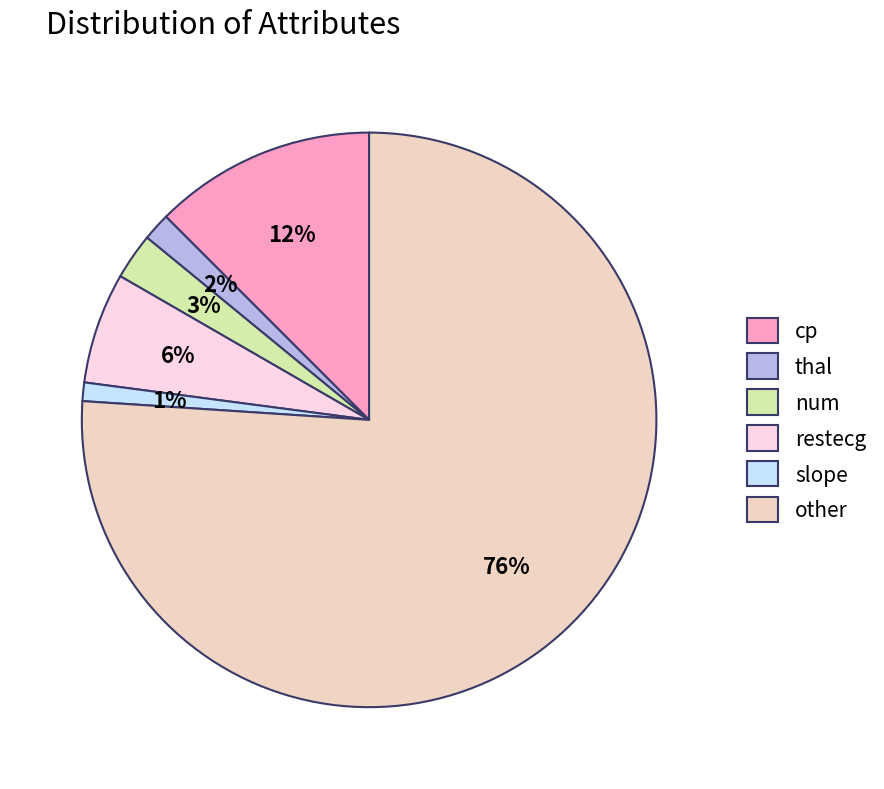

To the nearest percent, what is the average slice percentage?

17%